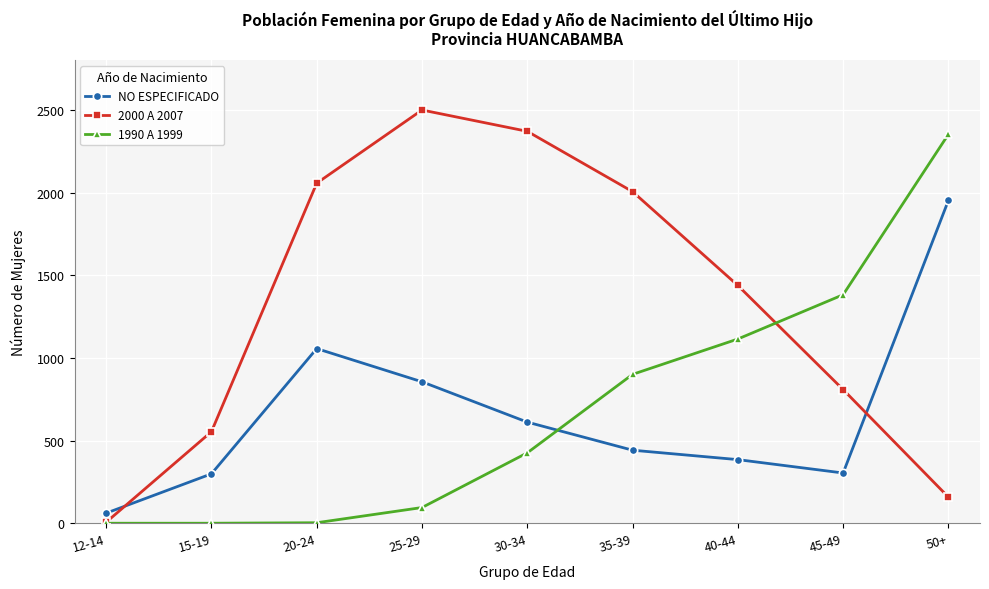

What is the average value of the 1990 A 1999 series?

697